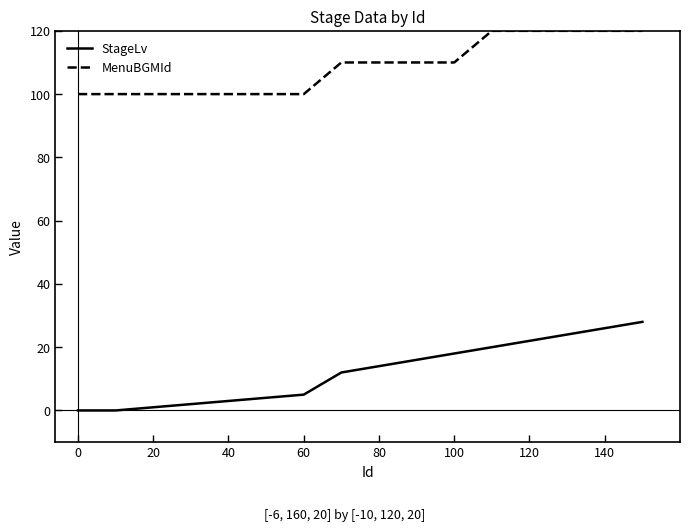

Rank the series by their average value, from lowest to highest.

StageLv, MenuBGMId